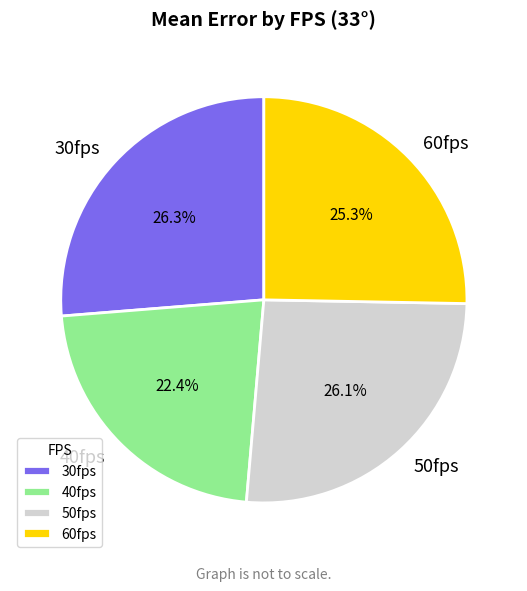

Which has a higher value, 60fps or 40fps?

60fps